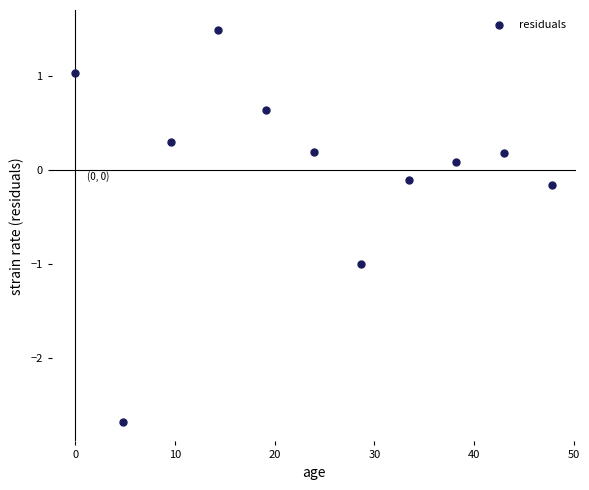

What is the range of Y values (max minus min)?

4.2